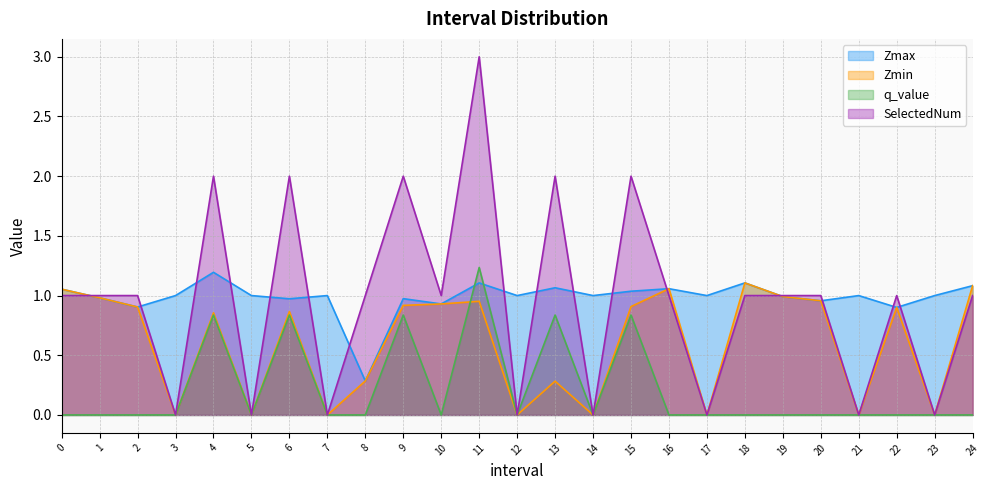

What is the difference between the second highest and second lowest values in the Zmax series?

0.2